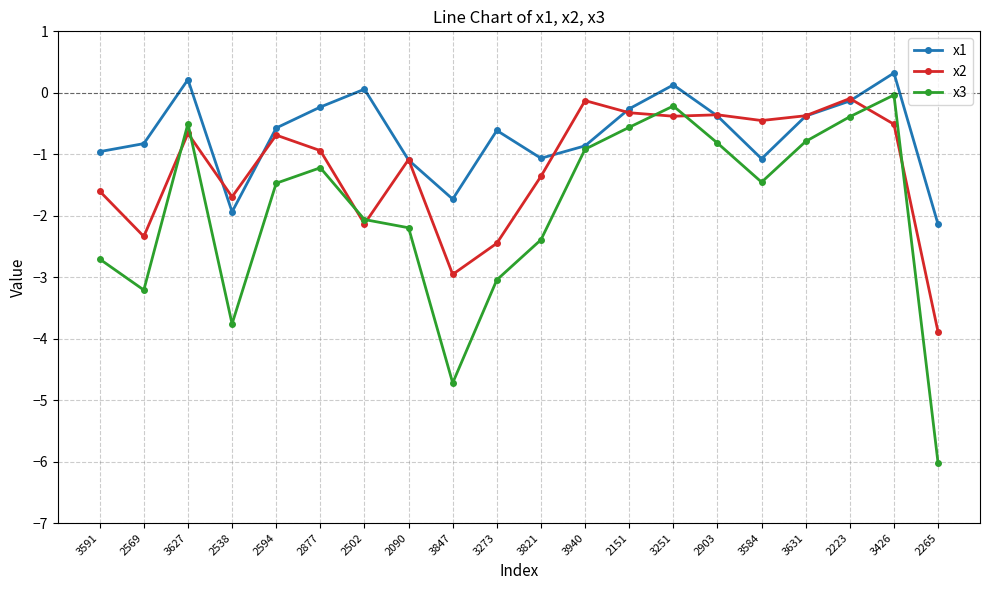

What is the label of the 10th point from the left?

3273